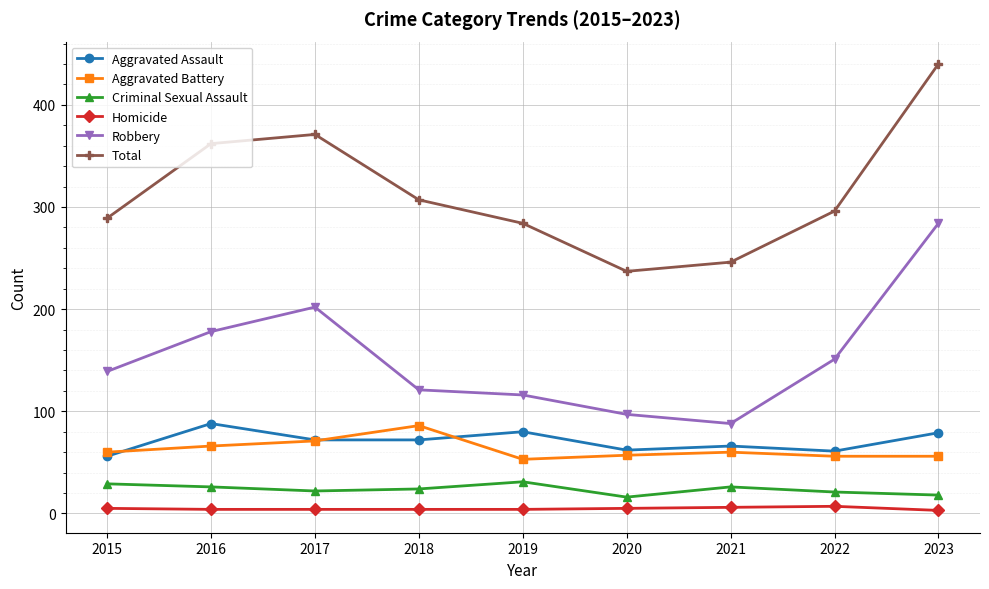

What is the sum of all Homicide values?

42